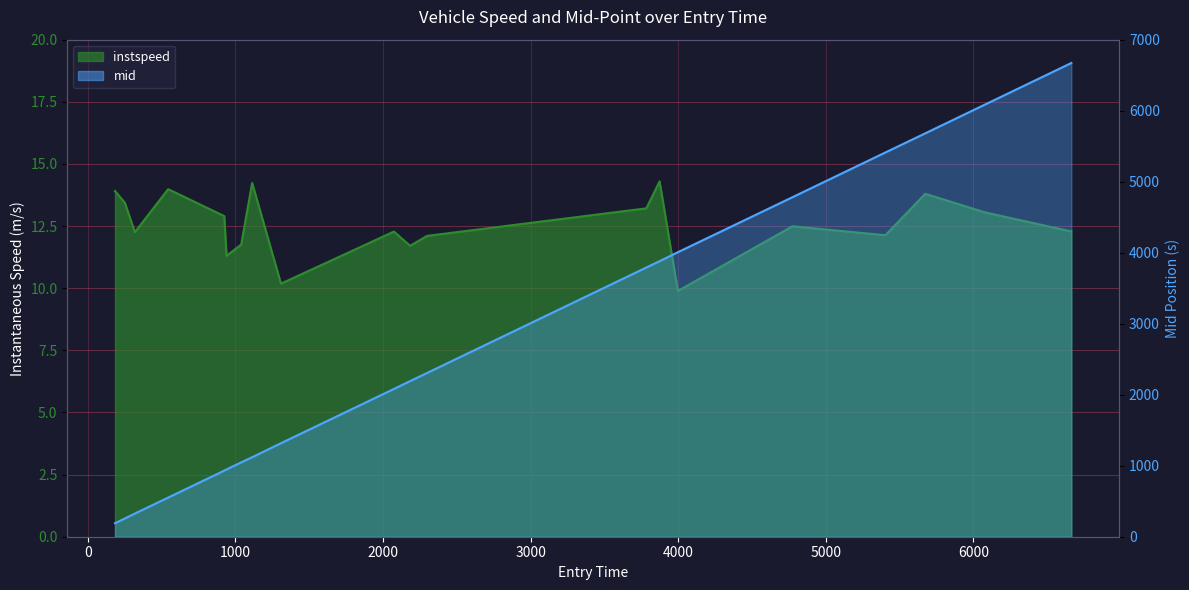

Where is instspeed nearest to the value 12?

2298.5957434948523